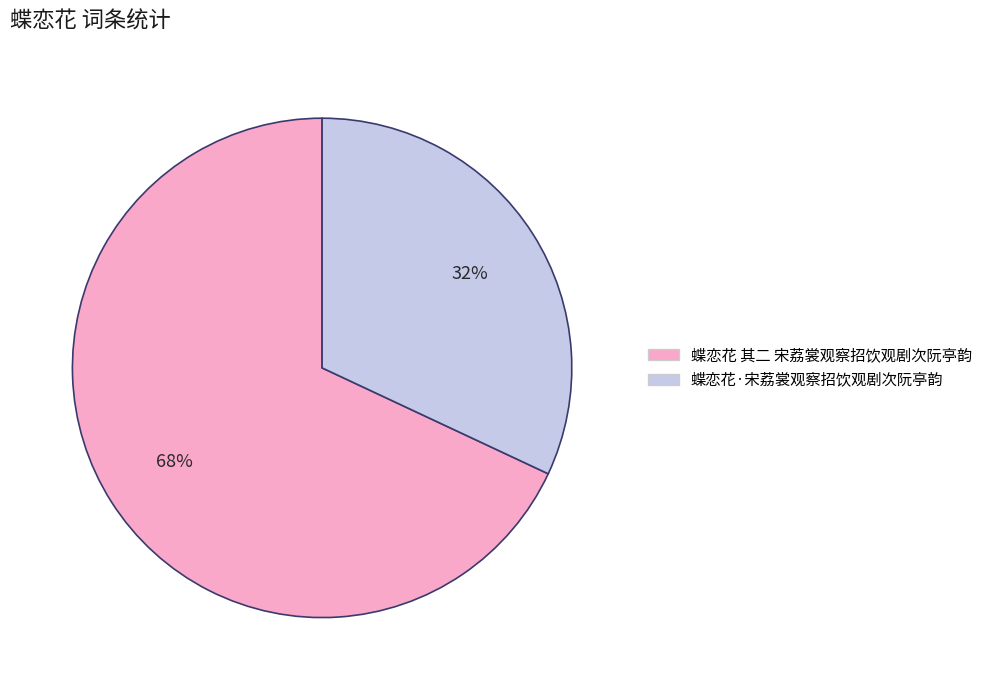

How many segments does this pie chart have?

2